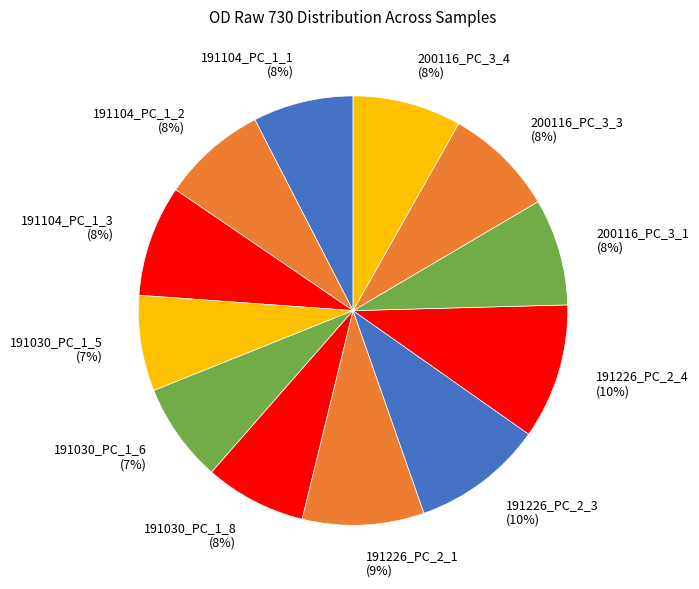

Is it true that 191030_PC_1_8 is 8% of the pie?

True